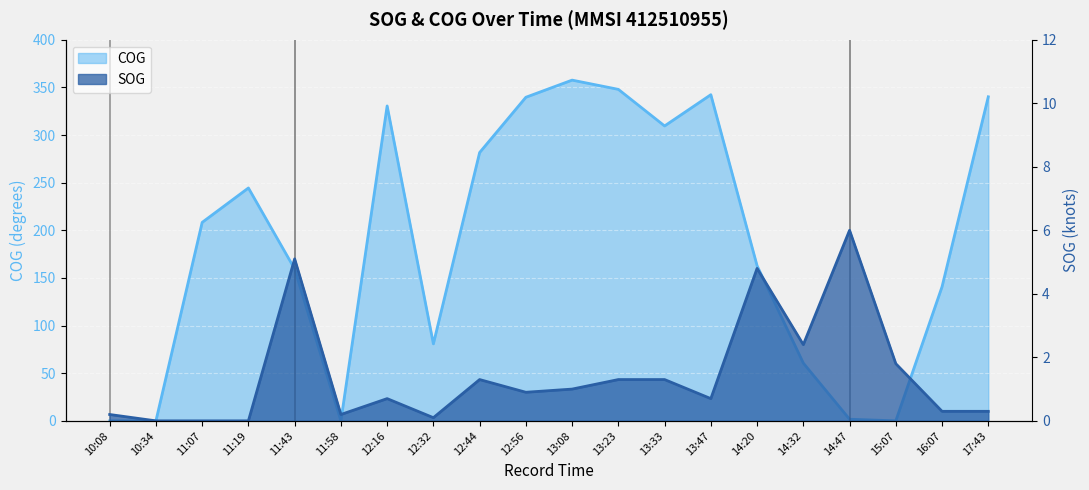

How many data points does each series have?

20